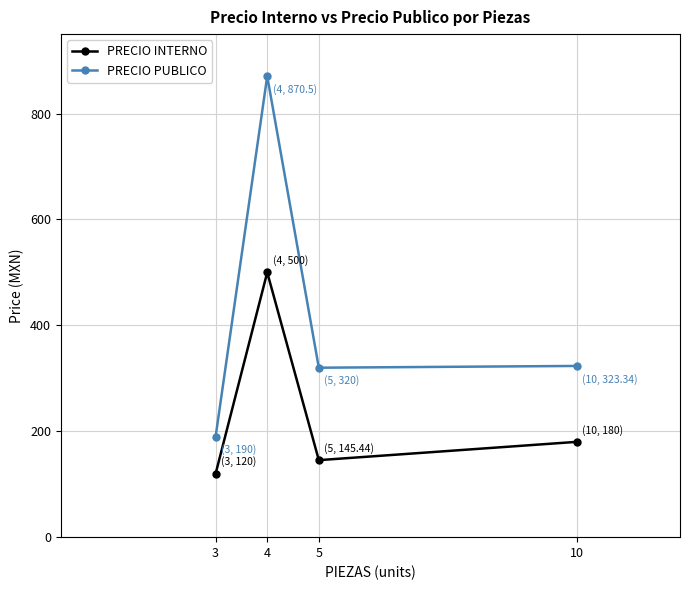

Rank the categories by PRECIO INTERNO value from lowest to highest.

3, 5, 10, 4